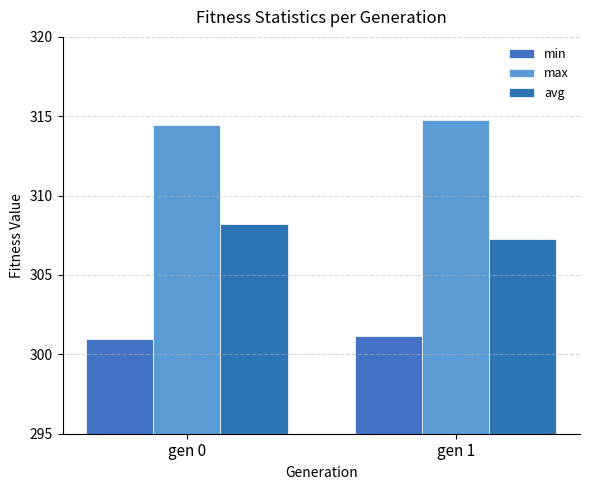

What is the sum of all min values?

602.1